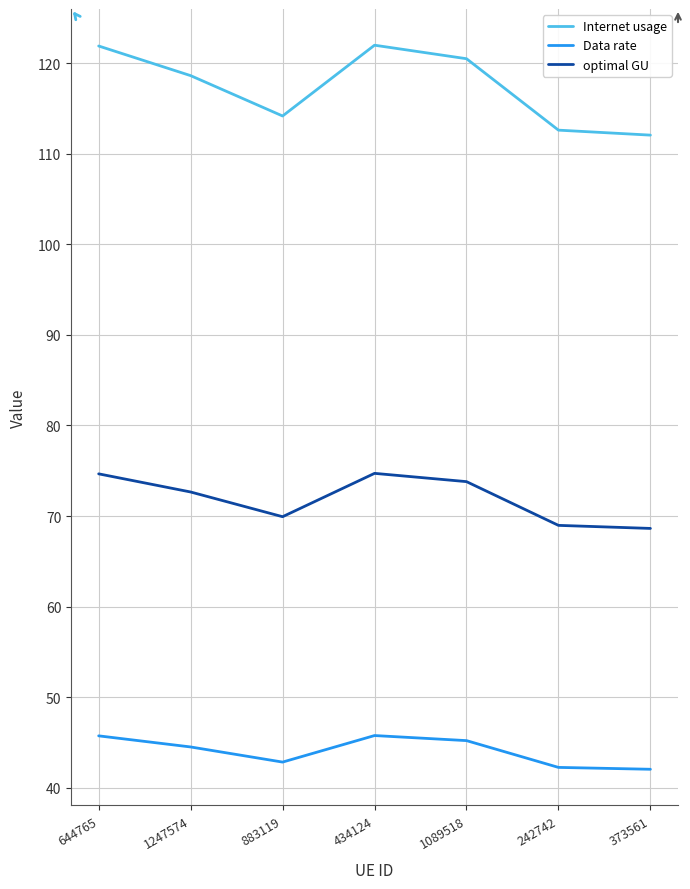

Where is the first local minimum for Internet usage?

883119